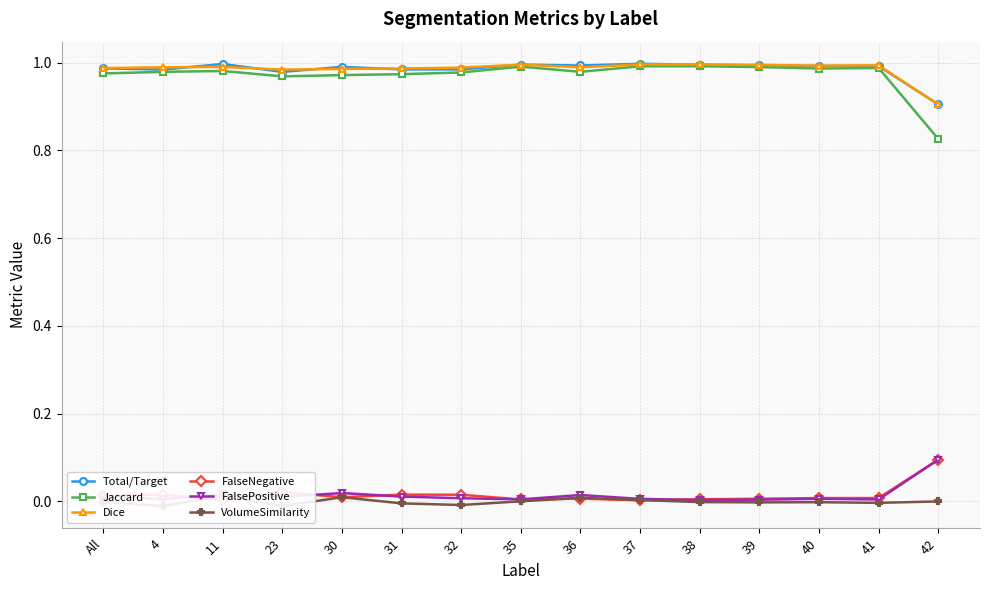

True or false: FalseNegative and Jaccard intersect in this chart.

False